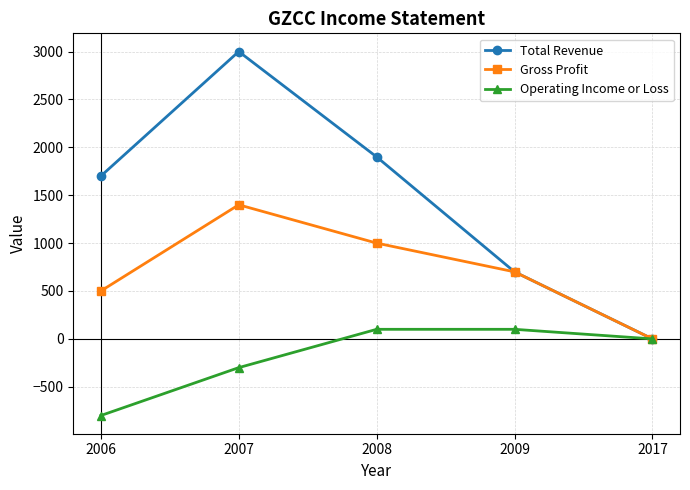

What is the lowest value of the Operating Income or Loss series?

-800